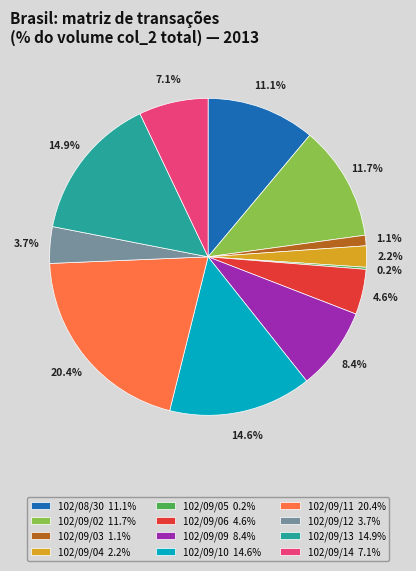

Which slice is the largest?

102/09/11